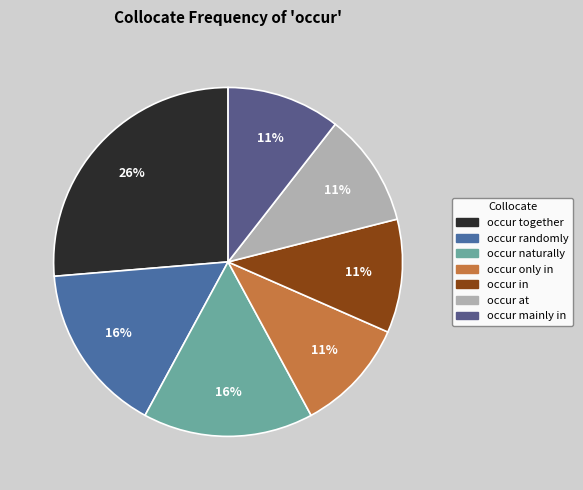

Combined, what portion of the pie is occur randomly and occur together?

42.1%